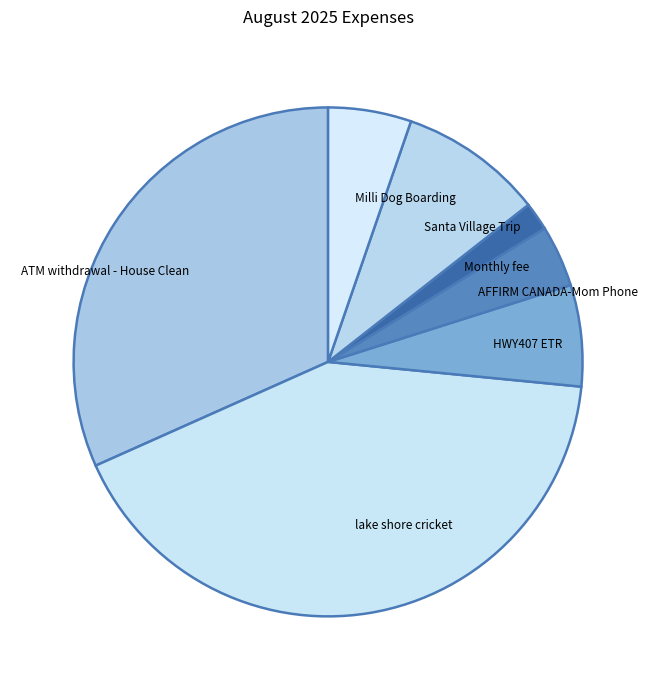

Between ATM withdrawal - House Clean and Santa Village Trip, which is larger?

ATM withdrawal - House Clean